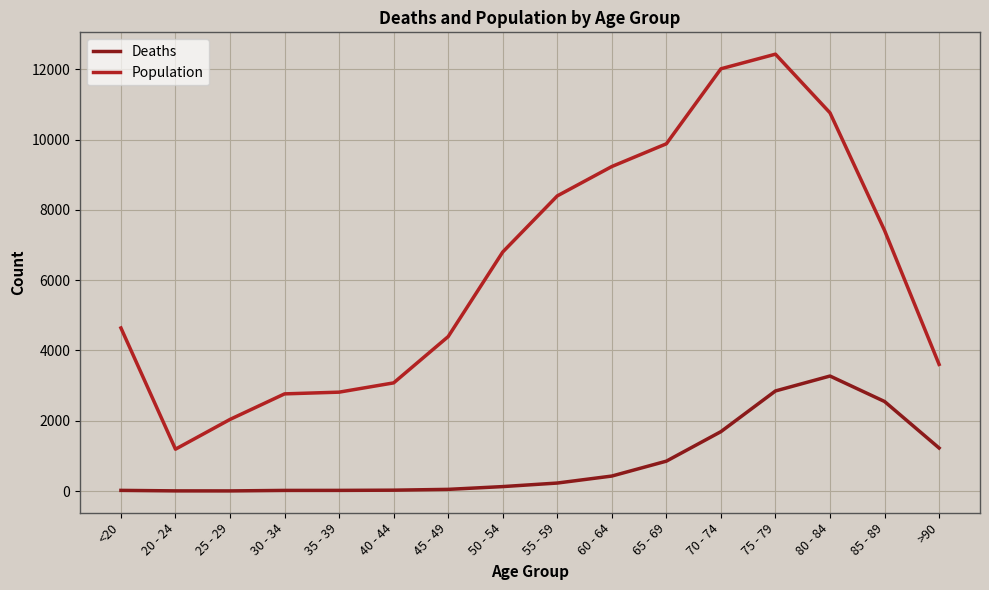

What is the difference between the maximum and minimum values in the Population series?

11243